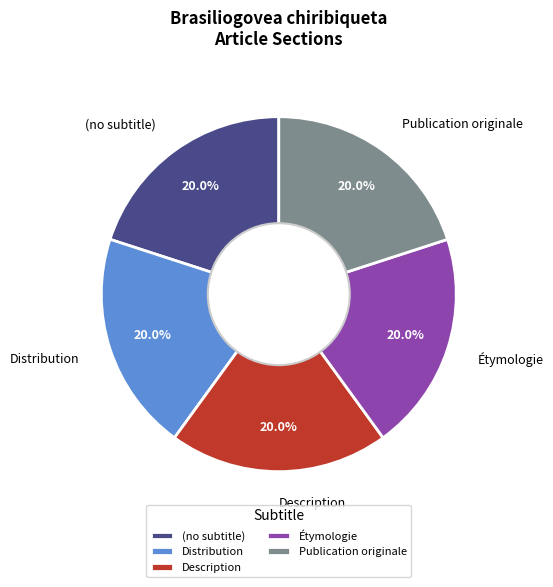

Count the number of slices in the pie.

5